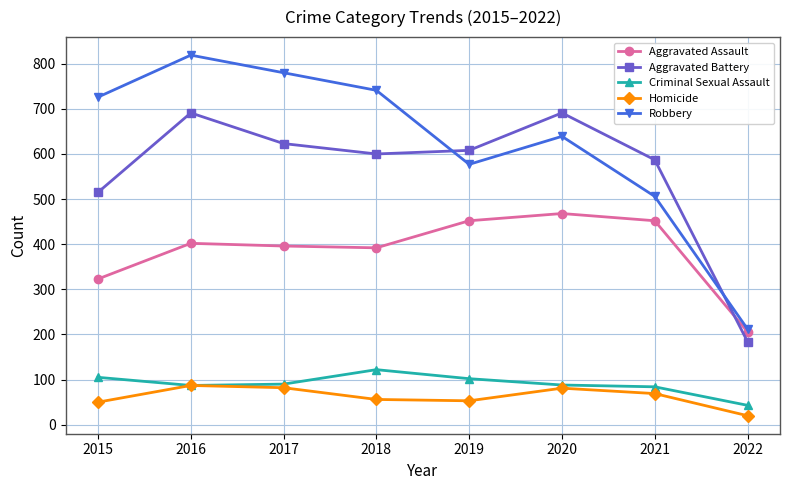

How many data points does each series have?

8